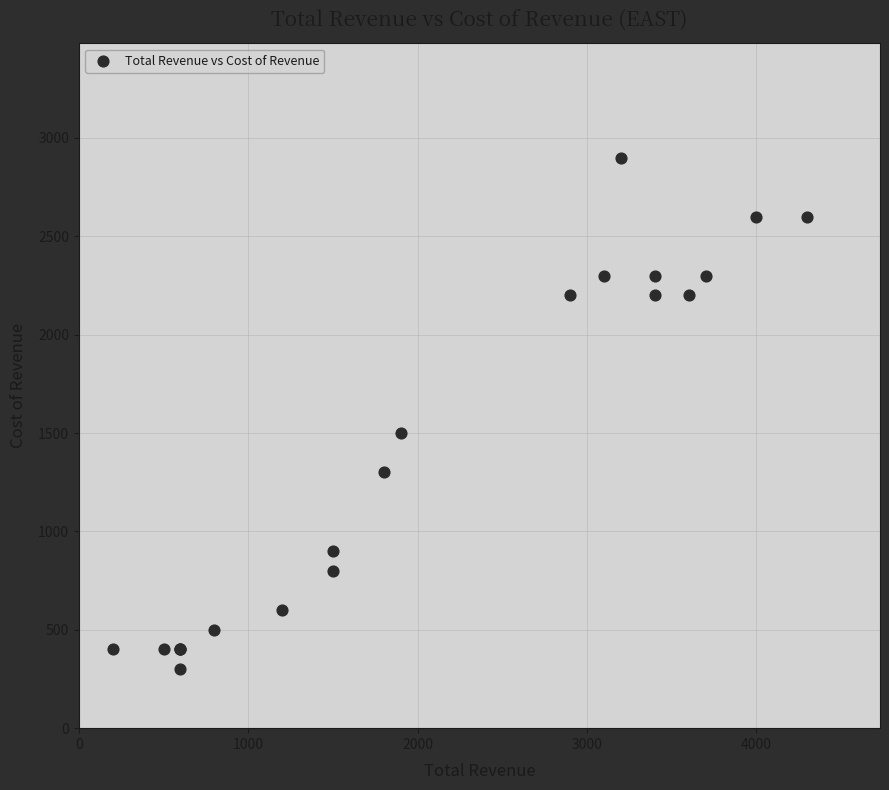

What Y value in the scatter plot is closest to 1600?

1500